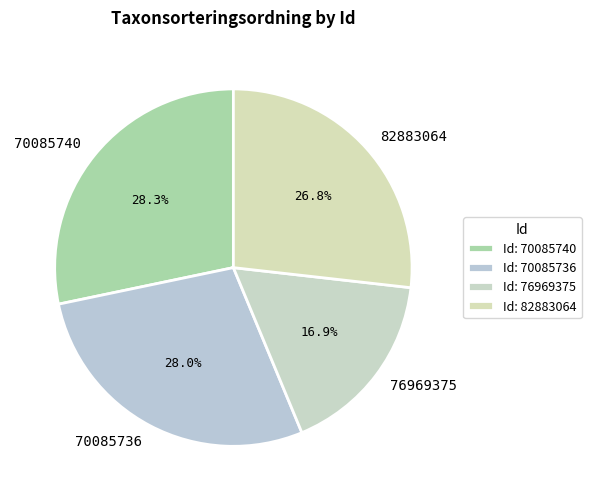

True or false: 70085736 accounts for 36% of the total.

False